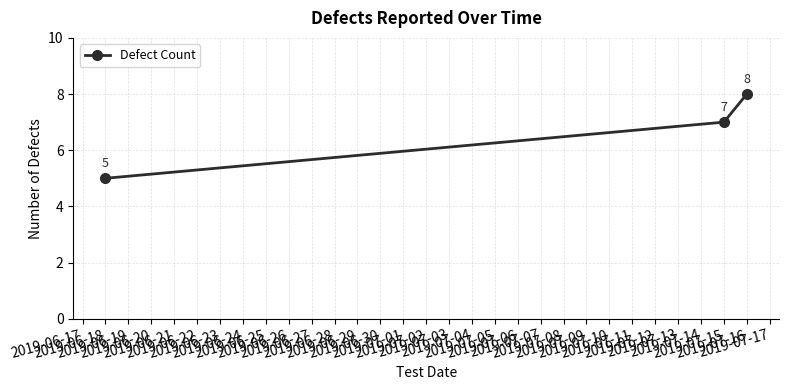

What is the difference between the maximum and second lowest values?

1